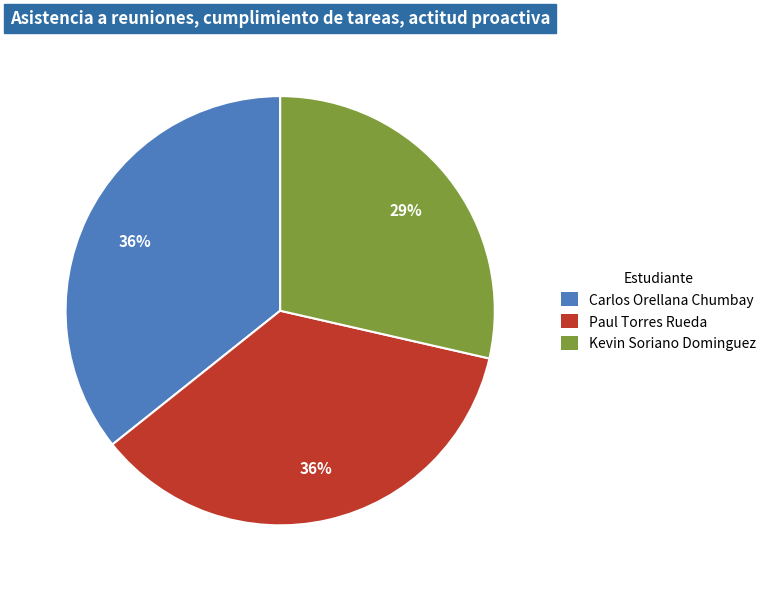

True or false: Carlos Orellana Chumbay accounts for 36% of the total.

True